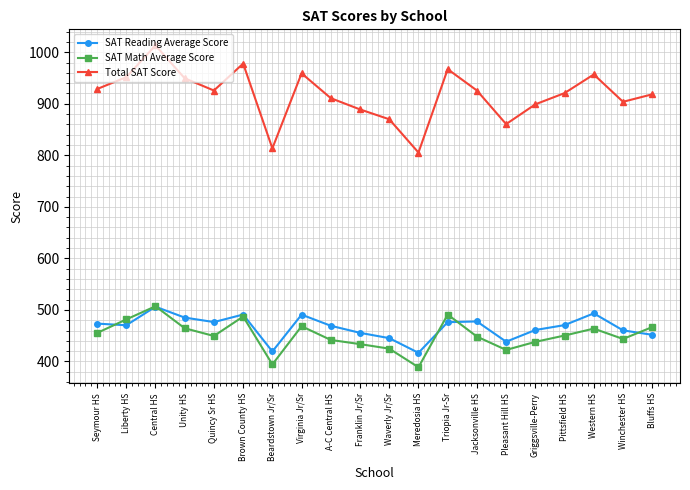

At Winchester HS, list the series in order from smallest to largest.

SAT Math Average Score, SAT Reading Average Score, Total SAT Score